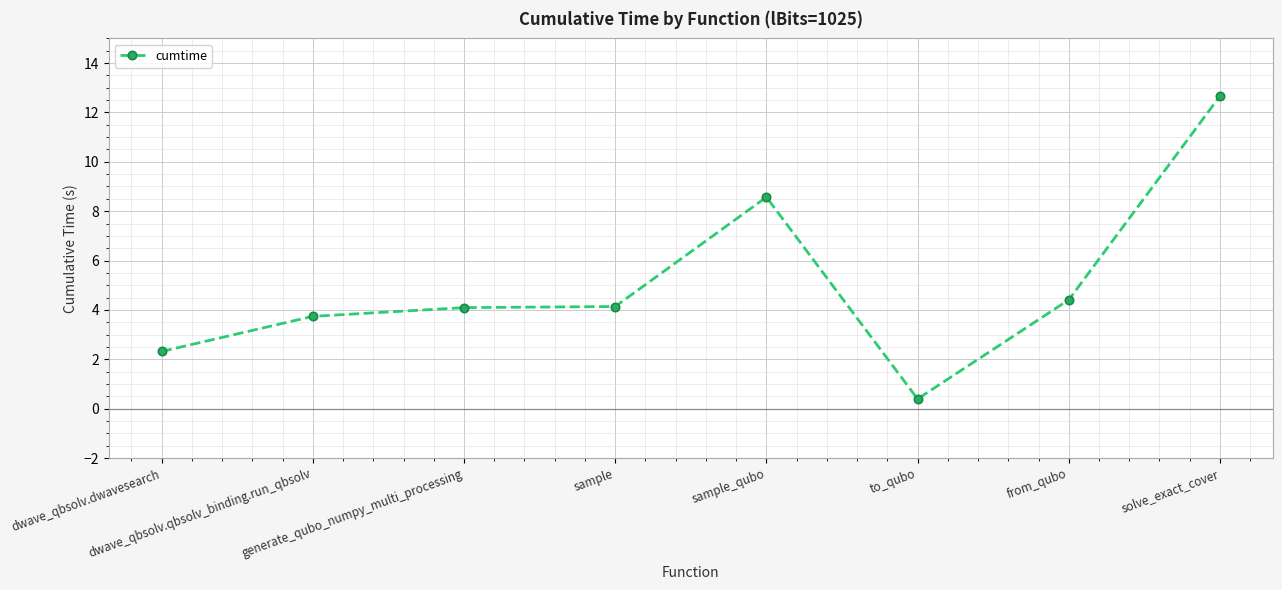

What is the value of the 3rd point from the left?

4.1